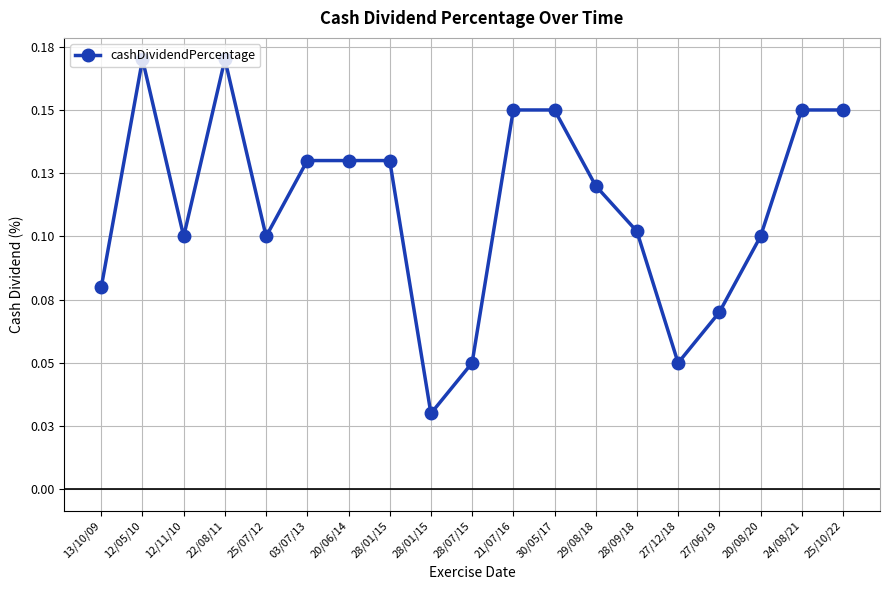

What is the value of the 6th point from the left?

0.1